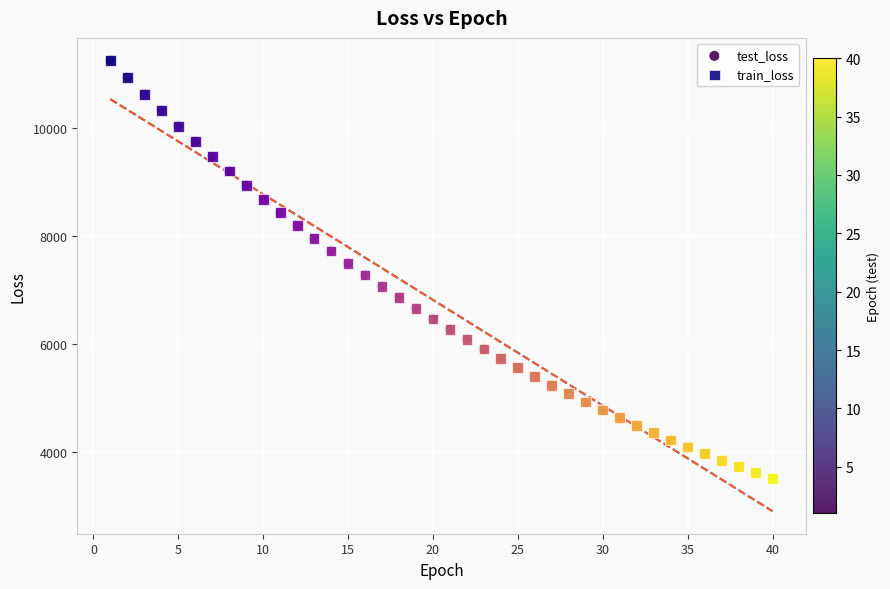

Which series has the largest Y range (max minus min)?

train_loss